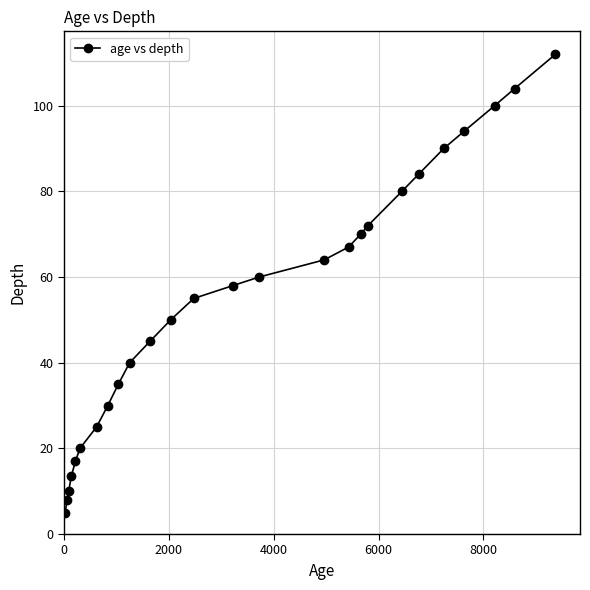

What is the difference between the second highest and minimum values?

99.0